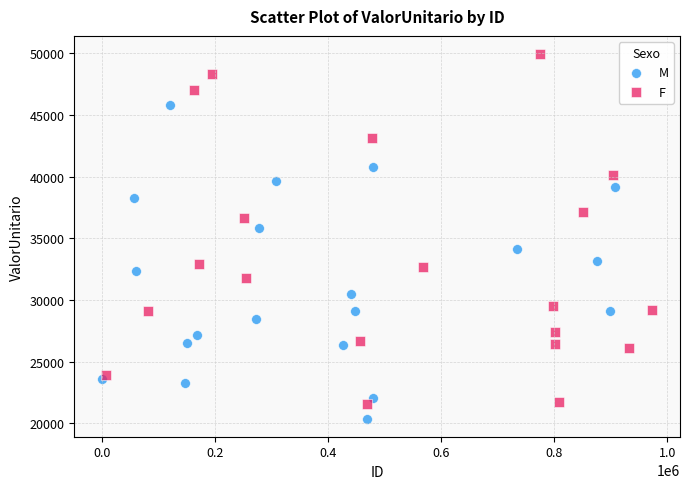

Which series contains the lowest Y value?

M